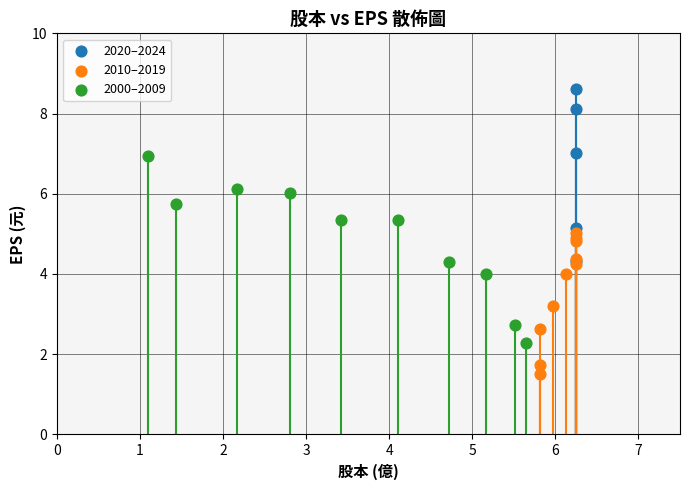

Which series contains the lowest Y value?

2010–2019